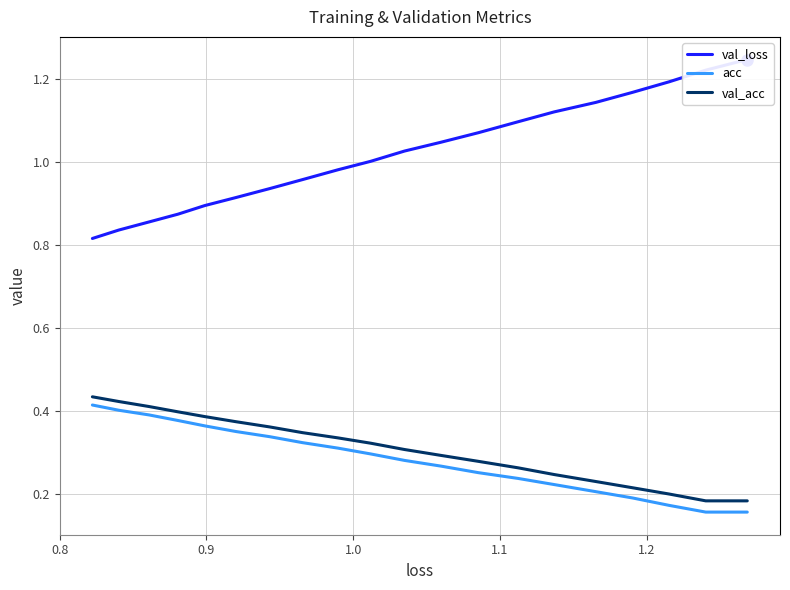

Is it true that val_acc equals 0.1 at 0.8?

False